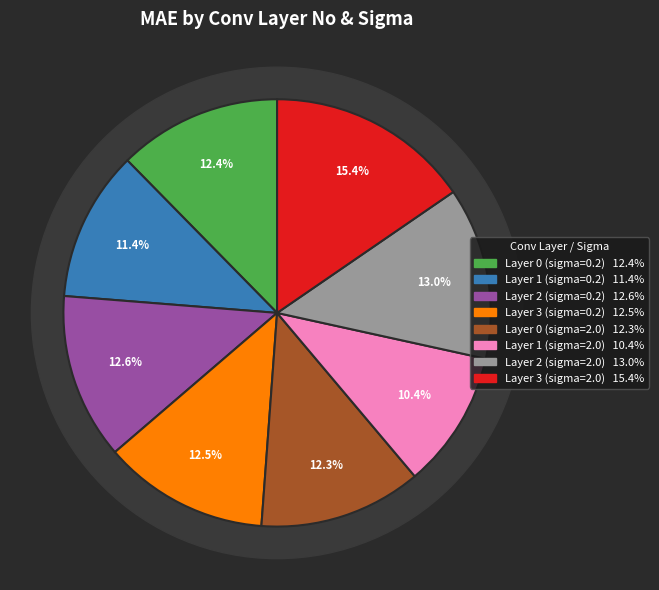

How many segments does this pie chart have?

8